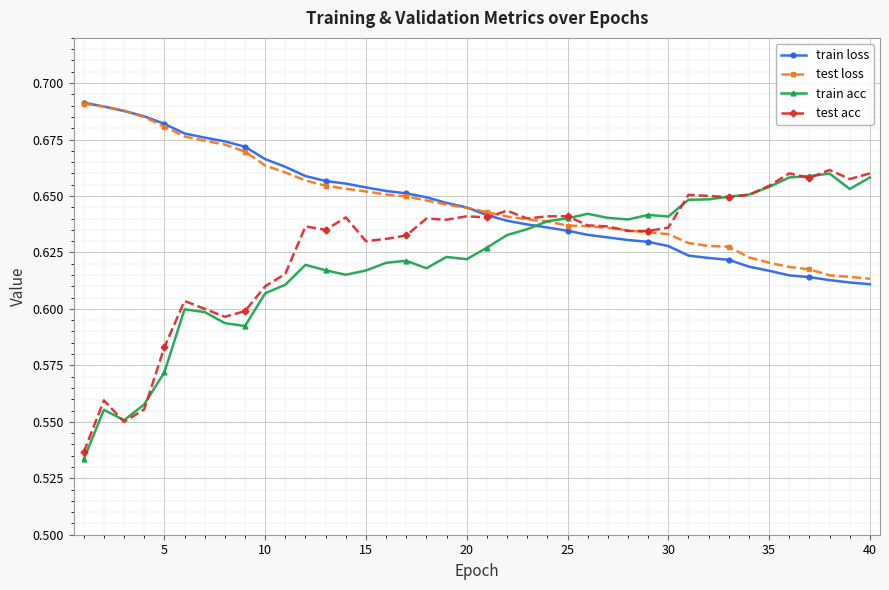

How many lines are shown in the chart?

4